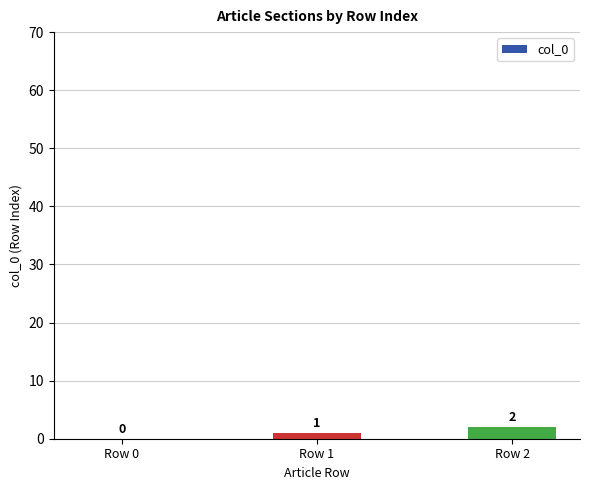

What is the change in value from Row 1 to Row 2?

+1